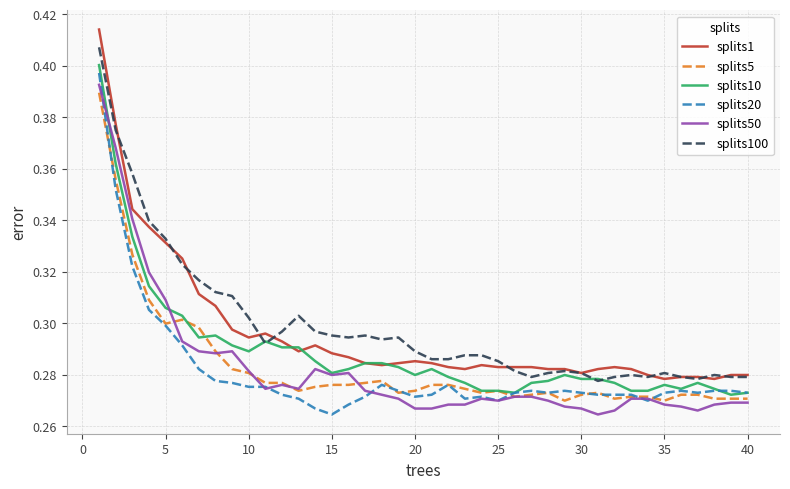

True or false: splits20 and splits1 cross at least once.

False